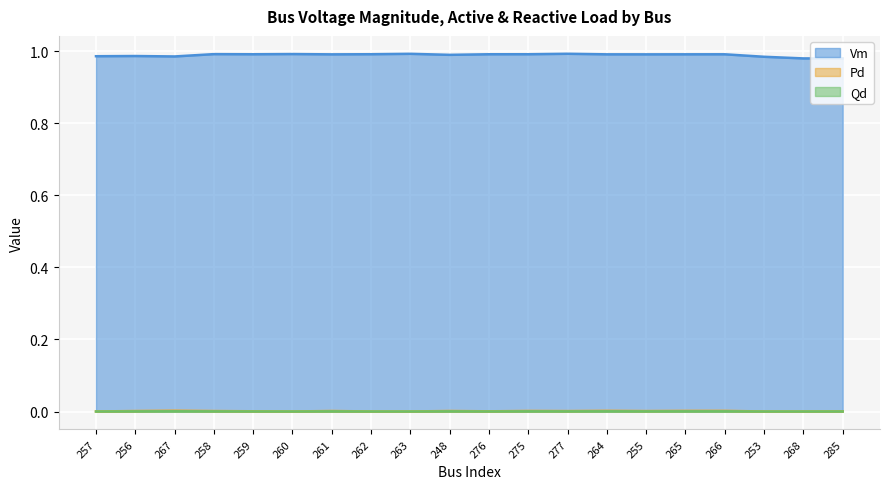

Does the chart display data point markers on the line(s)?

No